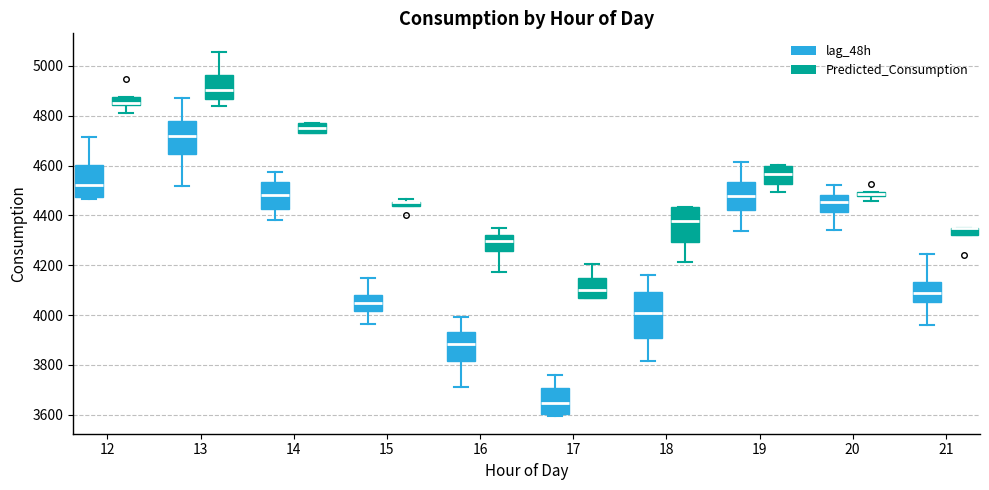

Where does the lower whisker of the box for 20 (Predicted_Consumption) end on the y-axis? The values are not printed on the chart, so give them approximately, as read against the axis.

4460